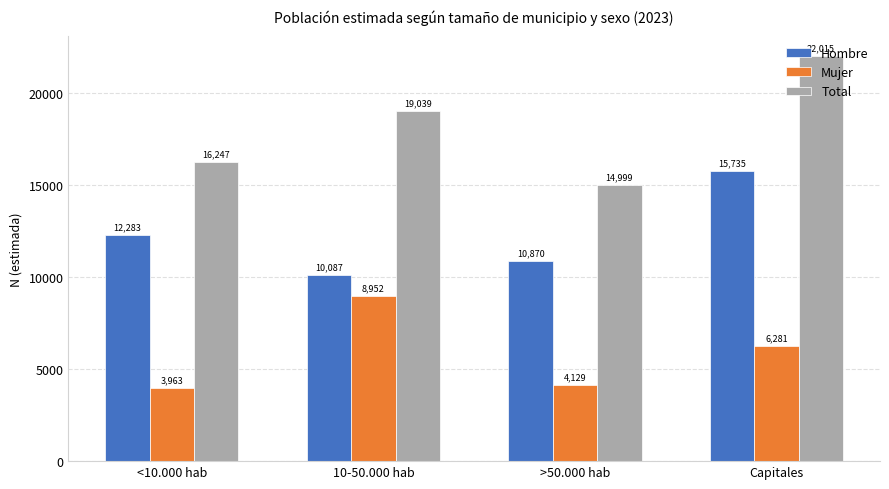

What is the label of the 2nd bar from the left?

10-50.000 hab